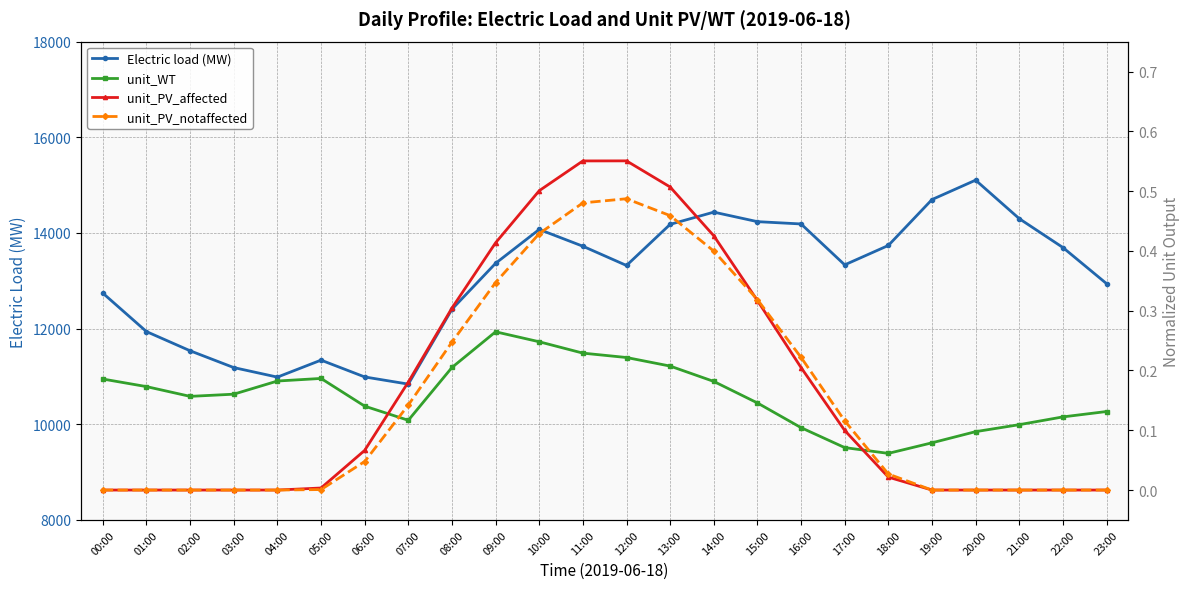

What is the sum of the unit_PV_affected values at 06:00 and 13:00?

0.6